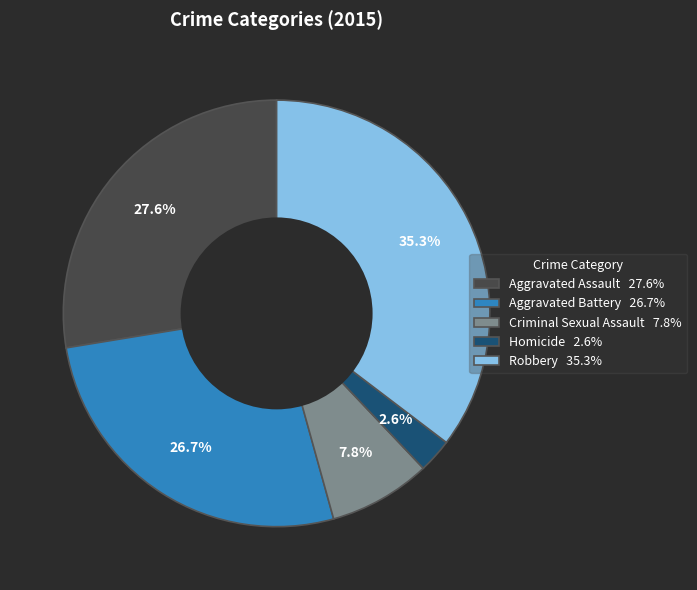

Is there any slice that represents more than half of the pie?

No